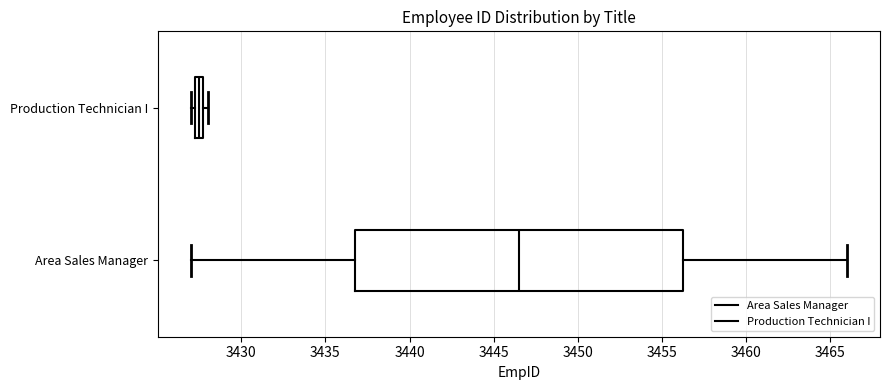

Which box is the widest, from its left edge to its right edge?

Area Sales Manager